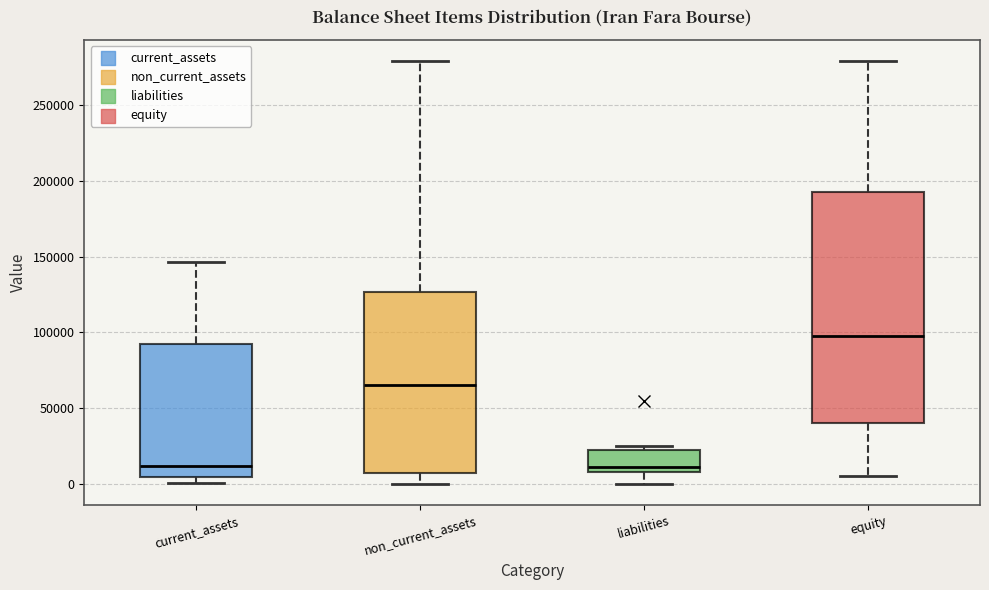

Reading left to right, read every box against the y-axis: the position of its median line, the range the box covers, and the ends of its whiskers. The values are not printed on the chart, so give them approximately, as read against the axis.

current_assets: median 10000, box 5000 to 90000, whiskers 0 to 145000
non_current_assets: median 65000, box 5000 to 125000, whiskers 0 to 280000
liabilities: median 10000 (just above the box's lower edge), box 10000 to 20000, whiskers 0 to 25000
equity: median 100000, box 40000 to 195000, whiskers 5000 to 280000